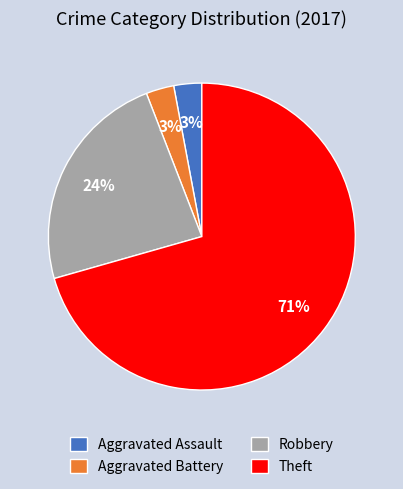

True or false: Robbery accounts for 12% of the total.

False